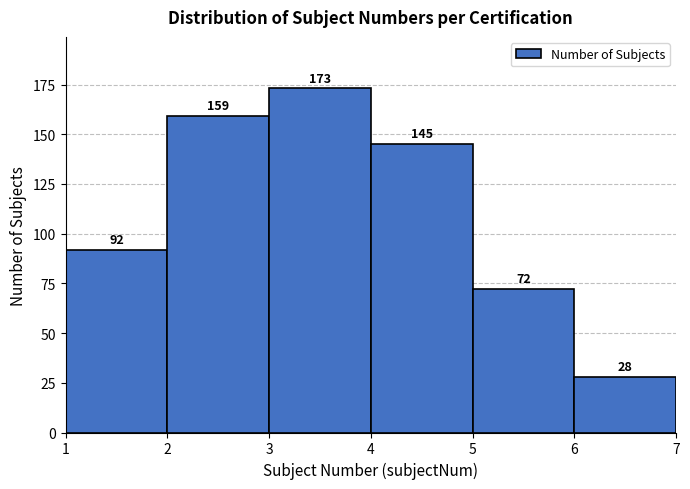

Reading left to right, transcribe this chart: for each bar, give the range it covers on the x-axis and its height.

1 to 2: 92
2 to 3: 159
3 to 4: 173
4 to 5: 145
5 to 6: 72
6 to 7: 28